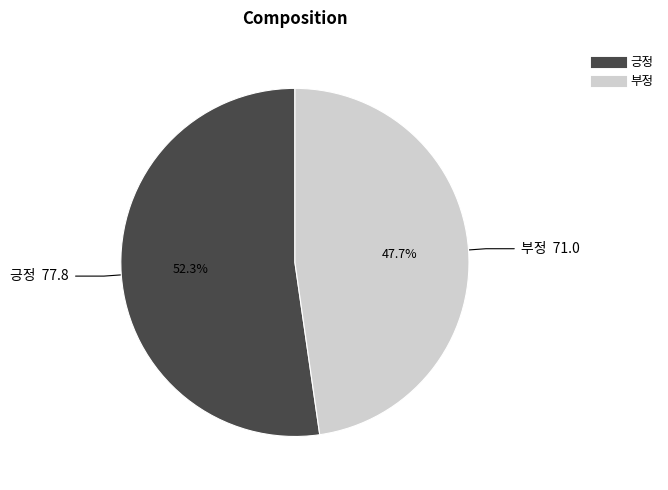

Rank the categories by value from lowest to highest.

부정, 긍정